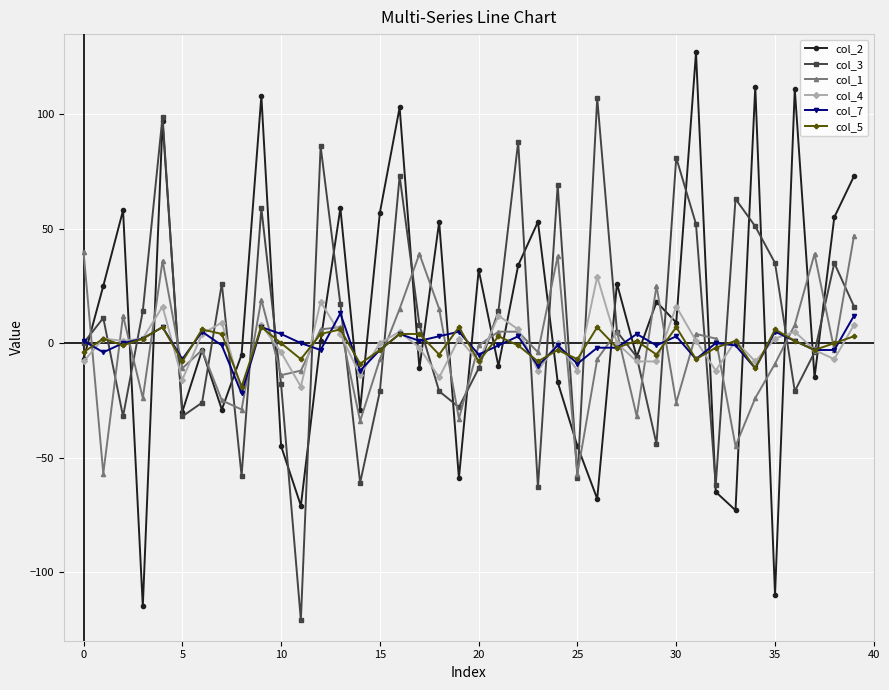

What is the minimum value shown in the chart?

-121